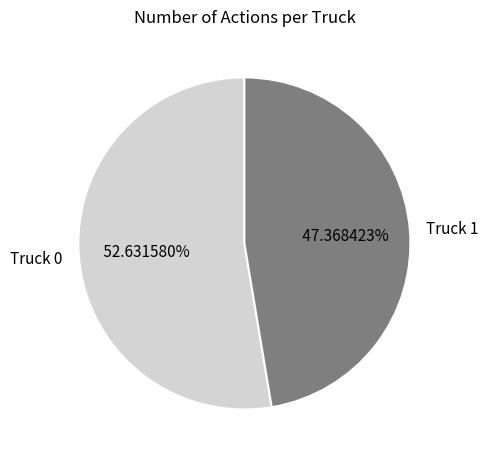

To the nearest percent, what percentage of the pie is Truck 0?

53%